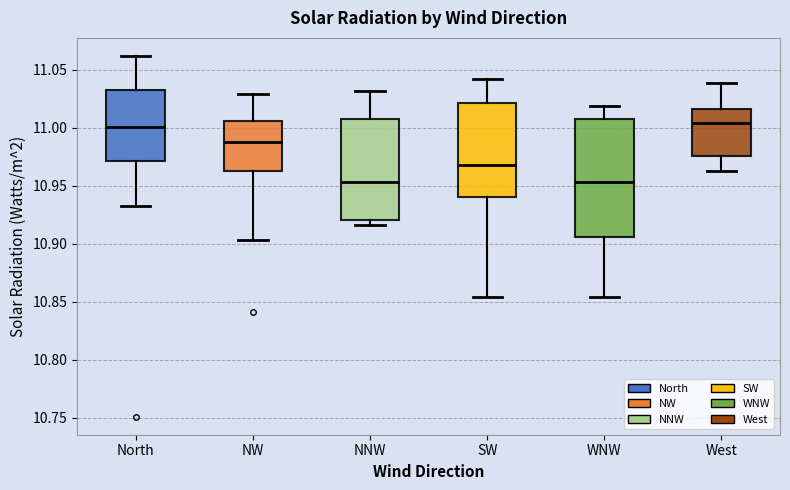

Reading left to right, read every box against the y-axis: the position of its median line, the range the box covers, and the ends of its whiskers. The values are not printed on the chart, so give them approximately, as read against the axis.

North: median 11.000, box 10.970 to 11.035, whiskers 10.935 to 11.060
NW: median 10.990, box 10.965 to 11.005, whiskers 10.905 to 11.030
NNW: median 10.955, box 10.920 to 11.010, whiskers 10.915 to 11.030
SW: median 10.970, box 10.940 to 11.020, whiskers 10.855 to 11.040
WNW: median 10.955, box 10.905 to 11.005, whiskers 10.855 to 11.020
West: median 11.005, box 10.975 to 11.015, whiskers 10.965 to 11.040